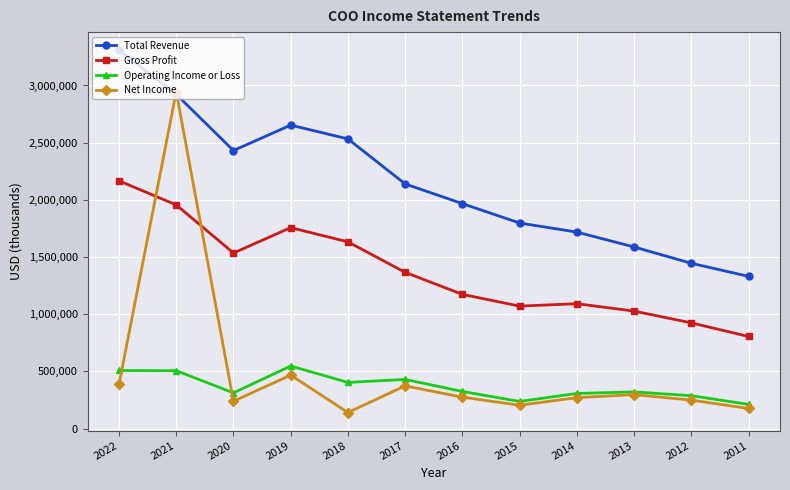

Between which two adjacent categories do Net Income and Total Revenue first intersect?

2022 and 2021